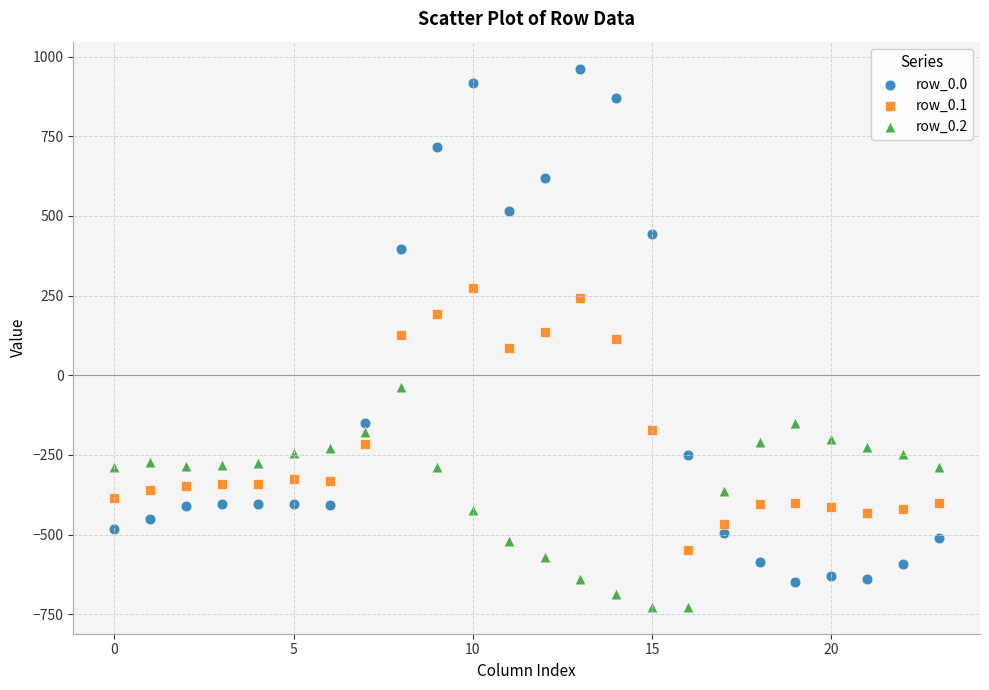

Which series contains the lowest Y value?

row_0.2